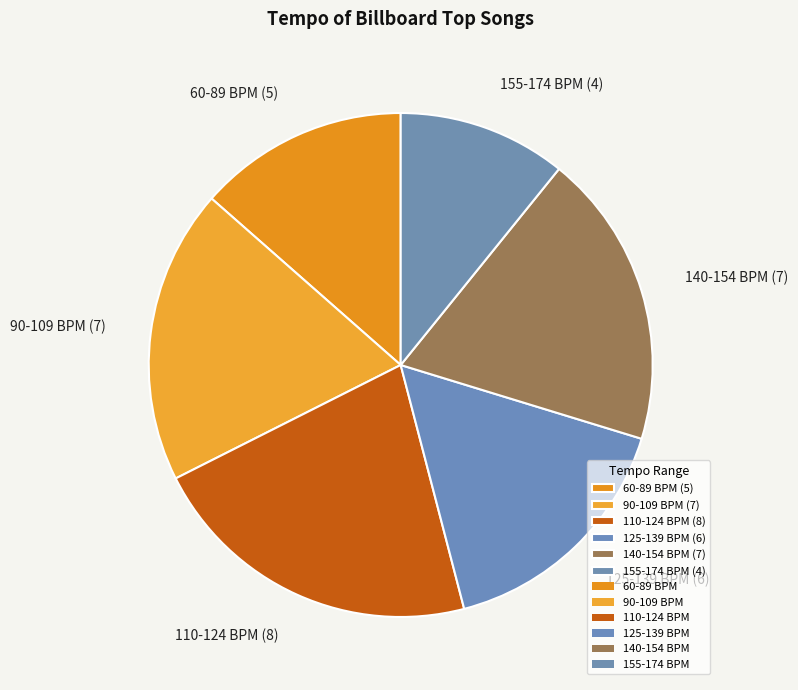

Does any single category account for the majority?

No